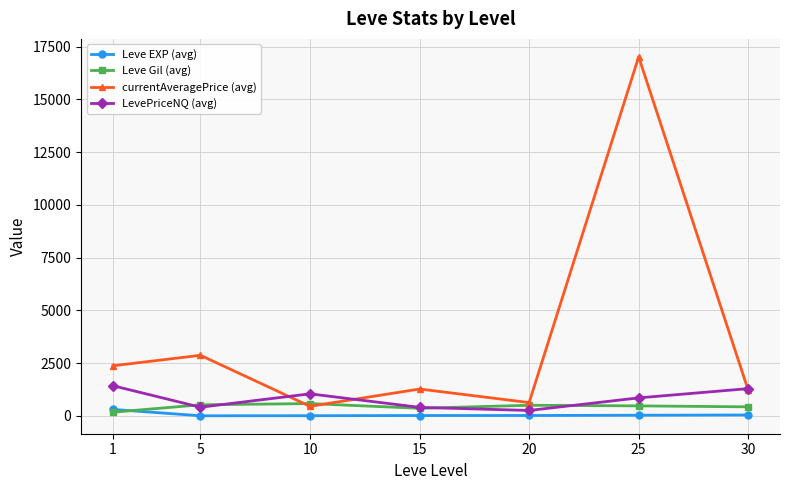

Does the chart have visible grid lines?

Yes